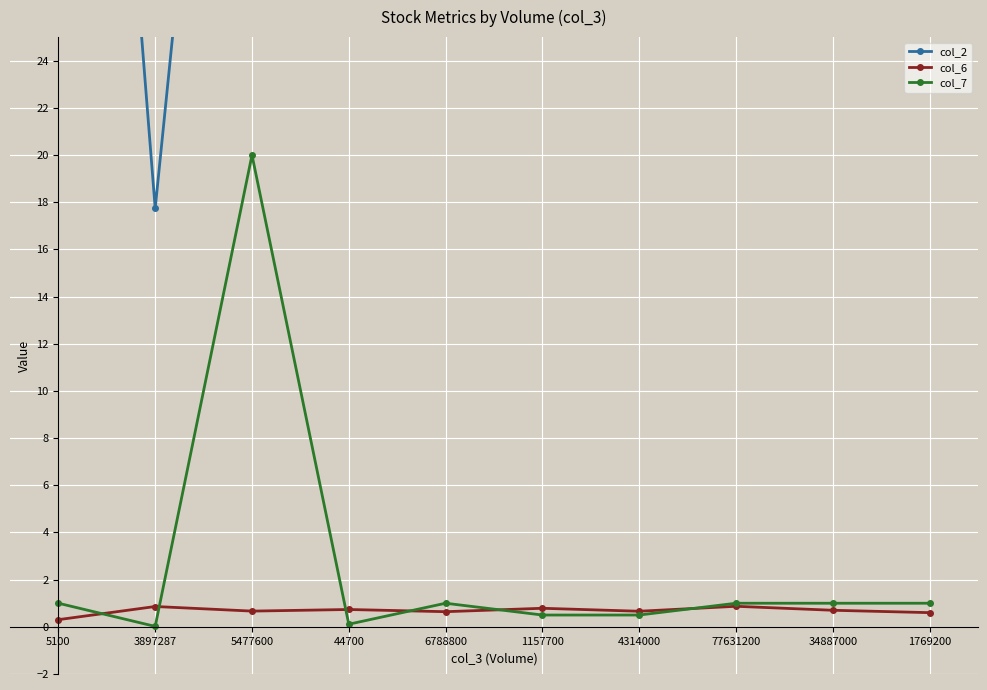

Reading left to right, list all the values displayed in this chart.

col_2: 5100=69.7	3897287=17.7	5477600=58.3	44700=118.9	6788800=84.0	1157700=91.2	4314000=78.5	77631200=30.6	34887000=100.5	1769200=25.5
col_6: 5100=0.3	3897287=0.9	5477600=0.7	44700=0.7	6788800=0.6	1157700=0.8	4314000=0.7	77631200=0.9	34887000=0.7	1769200=0.6
col_7: 5100=1.0	3897287=0.0	5477600=20.0	44700=0.1	6788800=1.0	1157700=0.5	4314000=0.5	77631200=1.0	34887000=1.0	1769200=1.0